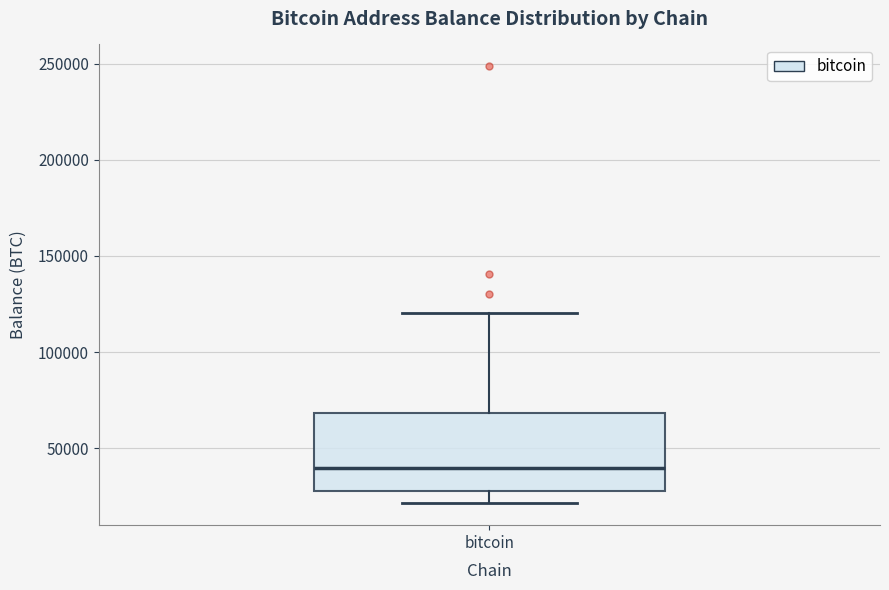

Transcribe this box plot: give where the median line is, the range the box spans, and where the two whiskers end, as read against the y-axis. The values are not printed on the chart, so give them approximately, as read against the axis.

median 40000, box 25000 to 70000, whiskers 20000 to 120000